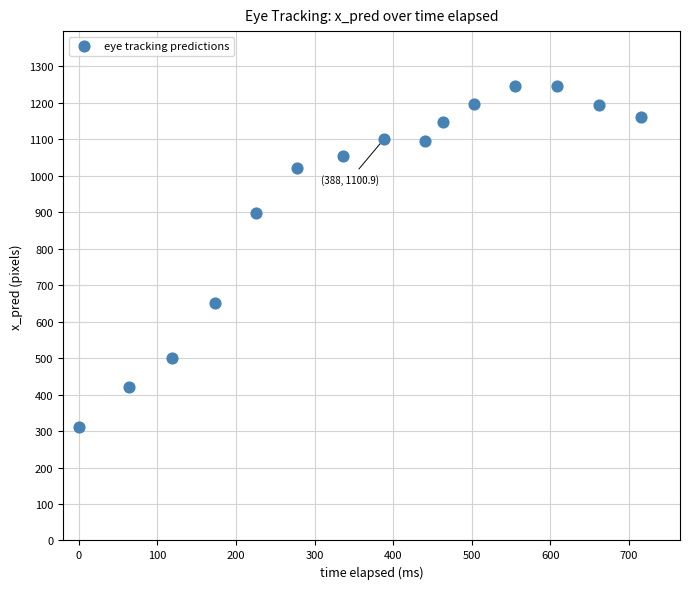

What is the range of X values (max minus min)?

715.0